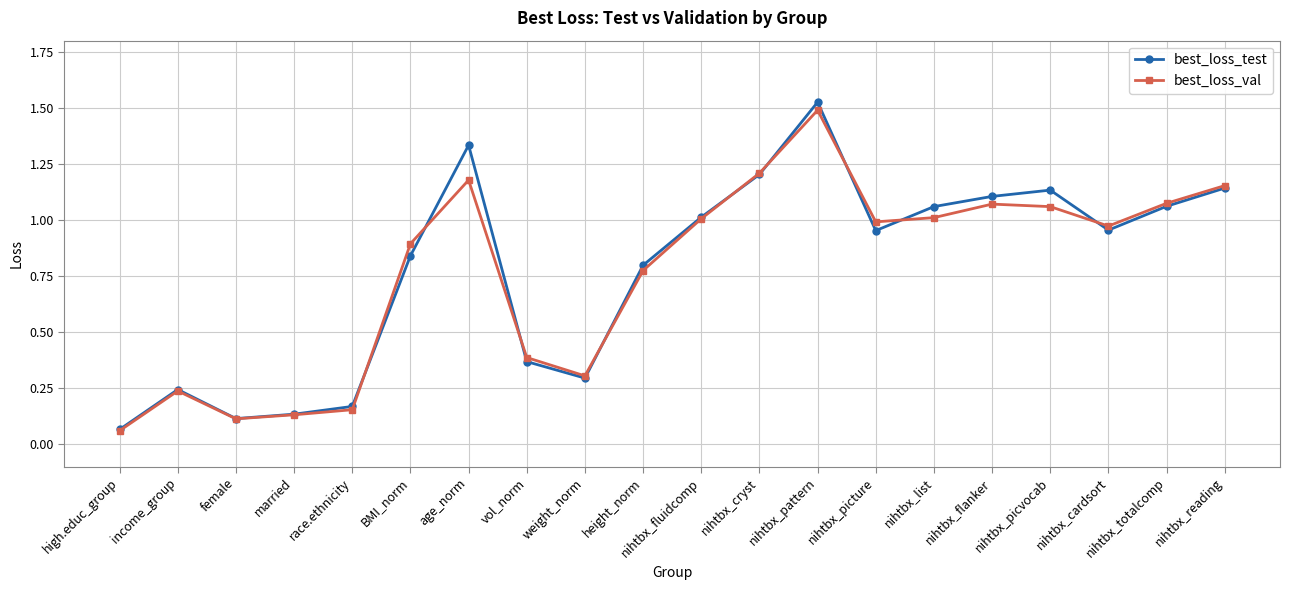

How many categories are shown in the chart?

20